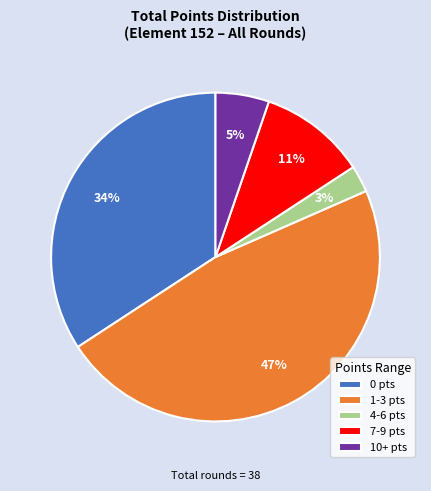

To the nearest percent, what is the average slice percentage?

20%